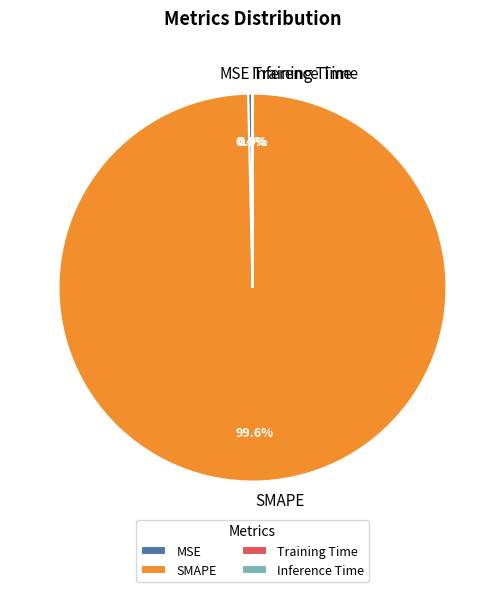

What percentage is NOT represented by MSE?

99.6%